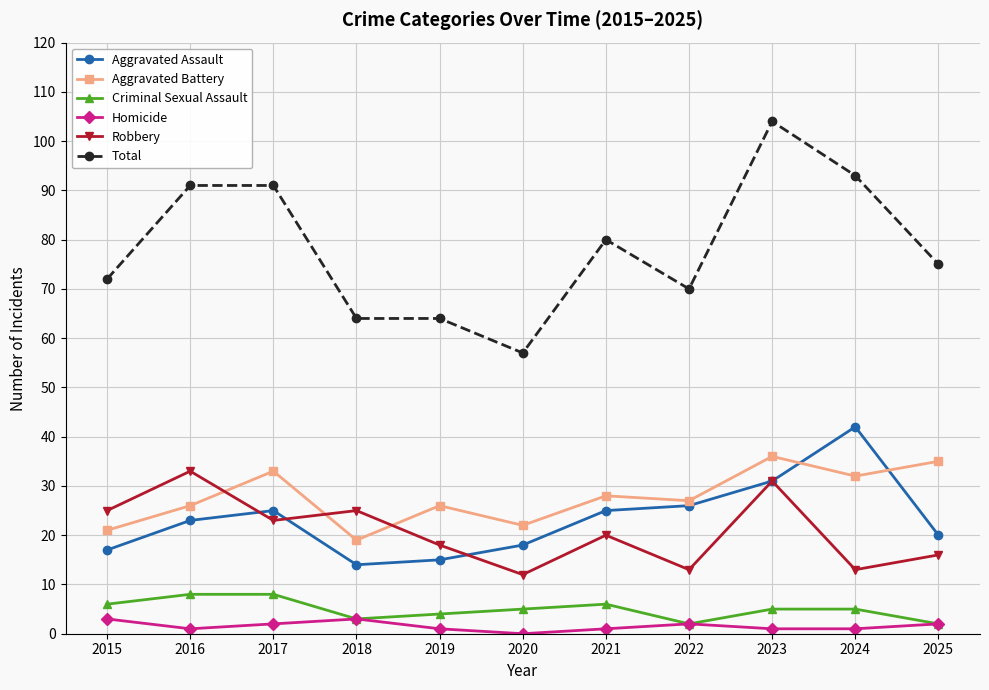

How many lines are shown in the chart?

6